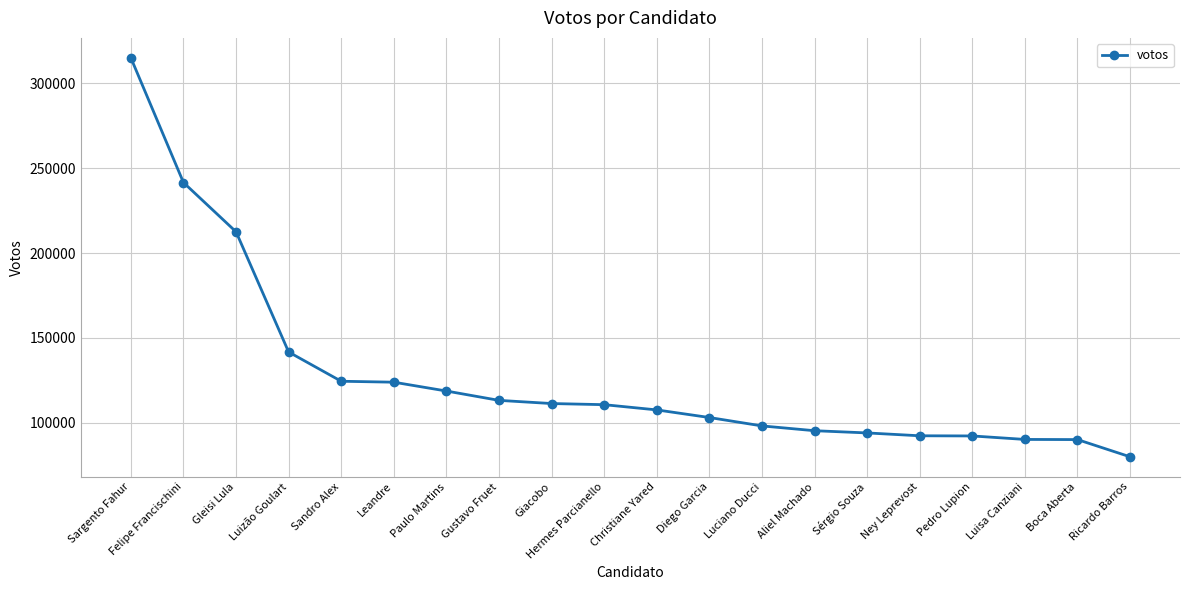

Approximately how many times larger is the value at Giacobo compared to Hermes Parcianello?

1.0